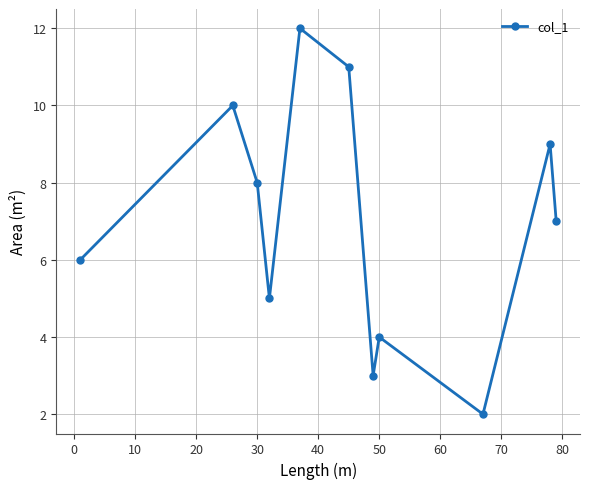

Reading right to left, what are all the values shown in this chart?

7.0	9.0	2.0	4.0	3.0	11.0	12.0	5.0	8.0	10.0	6.0